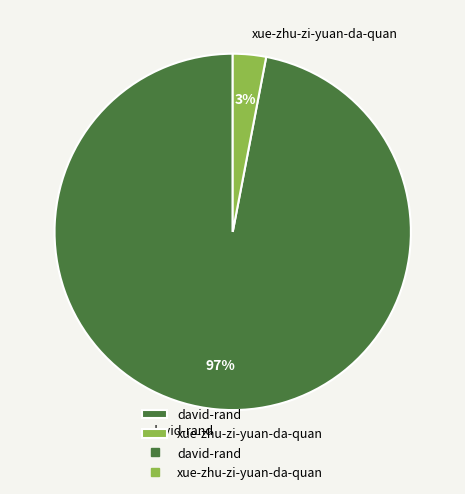

Between david-rand and xue-zhu-zi-yuan-da-quan, which is larger?

david-rand